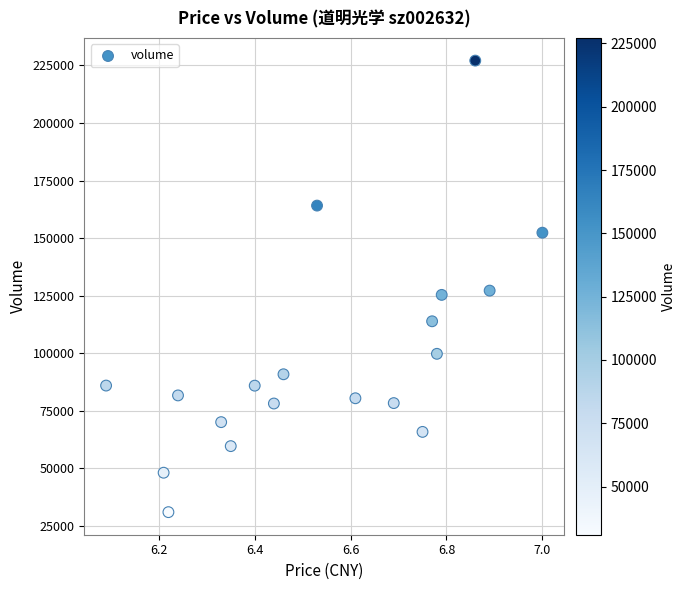

Count the number of points in this scatter plot.

19